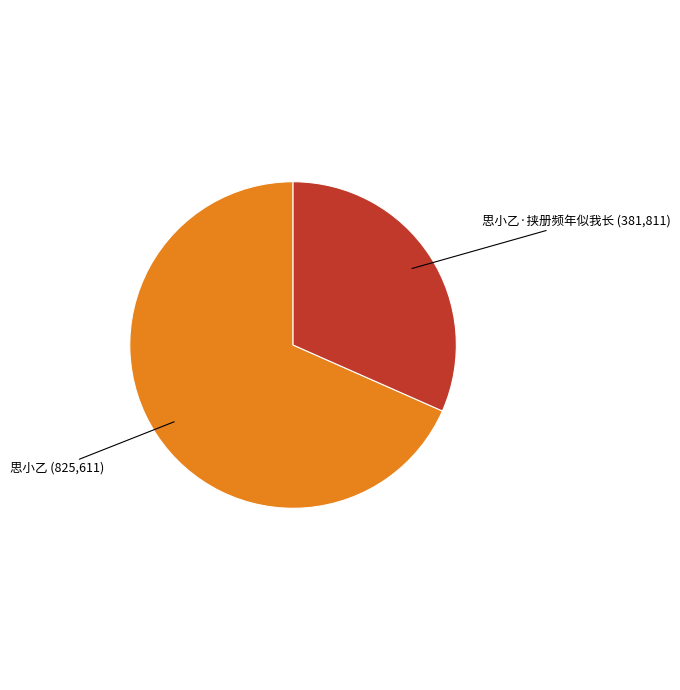

Is there any slice that represents more than half of the pie?

Yes